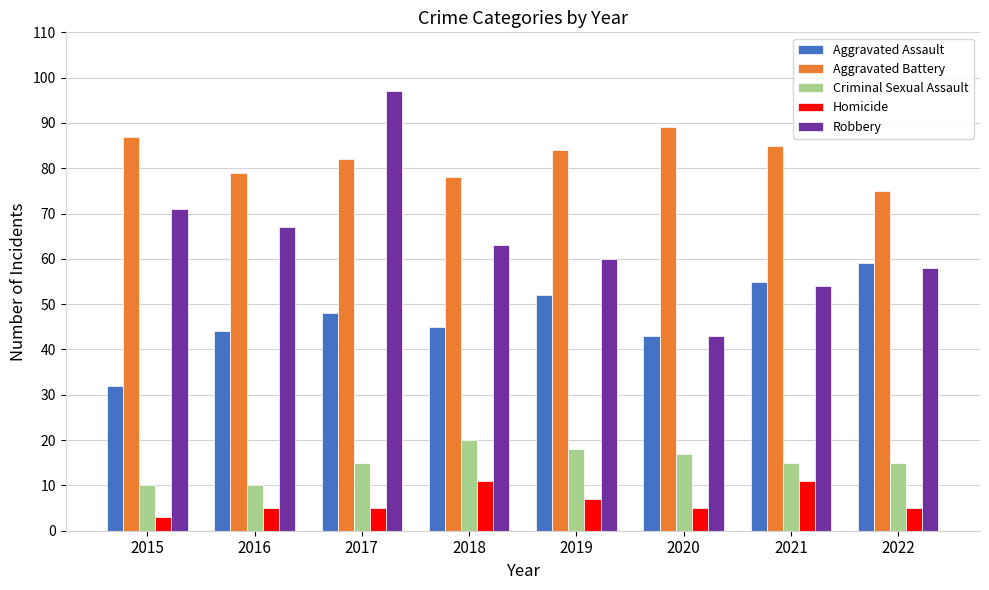

How many bars are there in total?

40